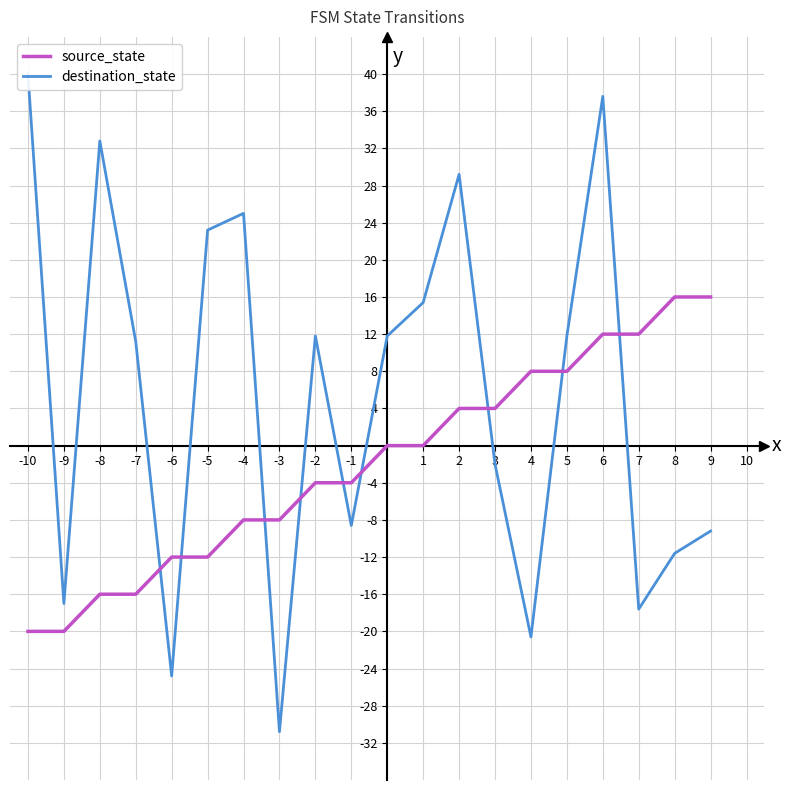

What is the difference between the maximum and minimum values in the destination_state series?

70.8